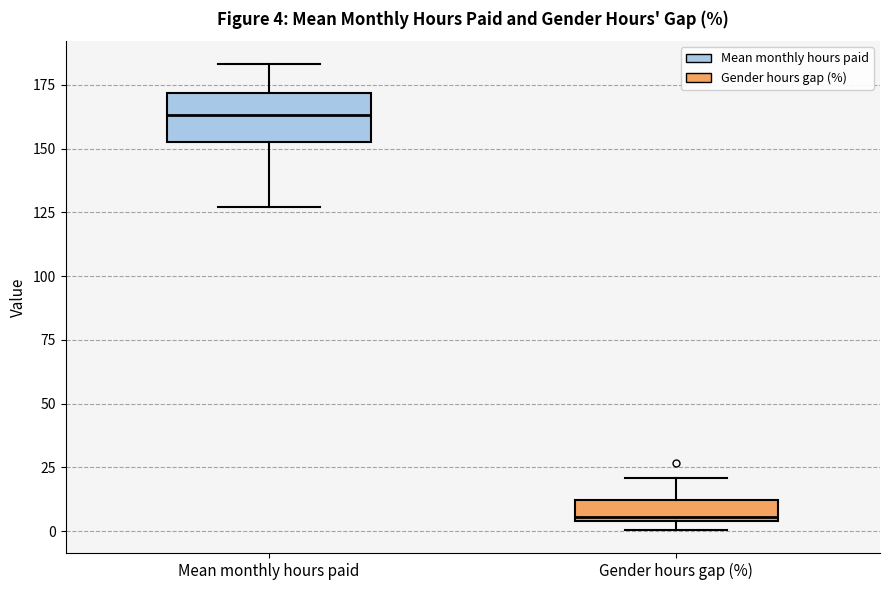

Which box has the highest median line?

Mean monthly hours paid